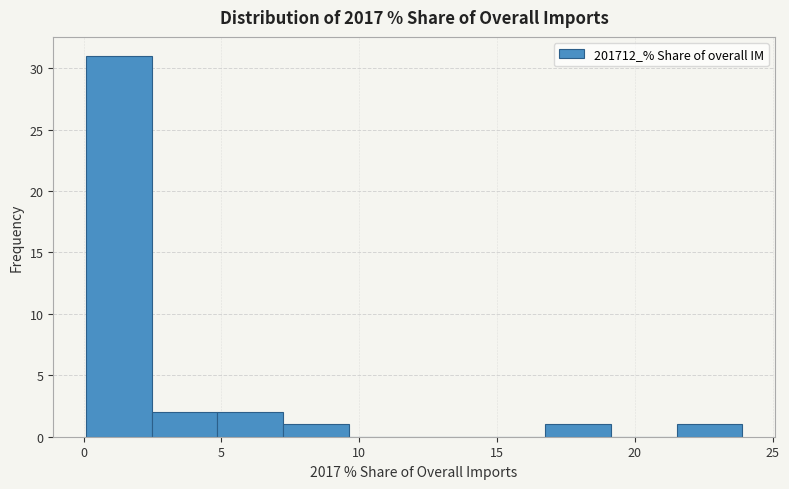

What is the height of the bar covering 2.5 to 5.0 on the x-axis? Neither the bar edges nor the heights are printed on the chart, so give them approximately, as read against the axes.

2